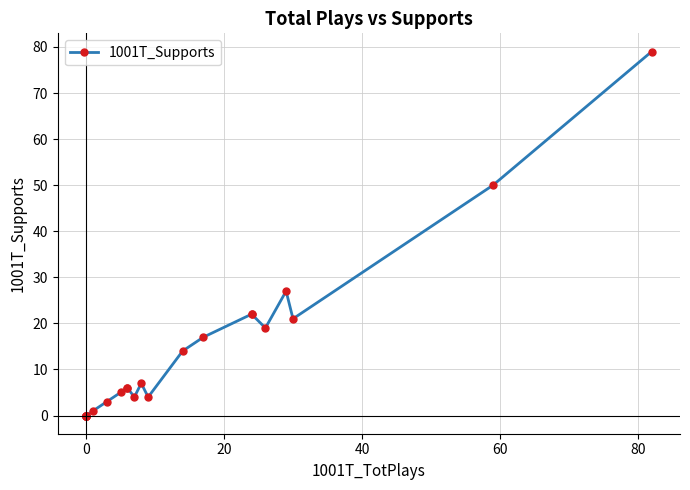

How many positive values are there?

17